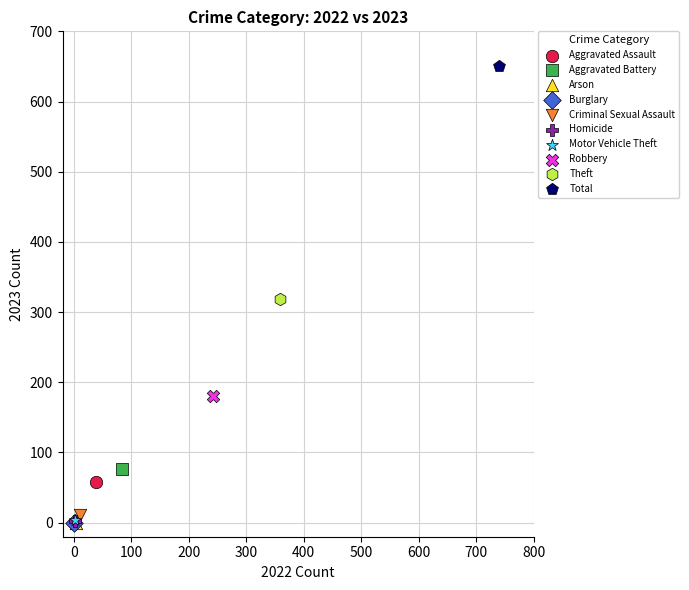

What are all the series names shown in the legend?

Aggravated Assault, Aggravated Battery, Arson, Burglary, Criminal Sexual Assault, Homicide, Motor Vehicle Theft, Robbery, Theft, Total